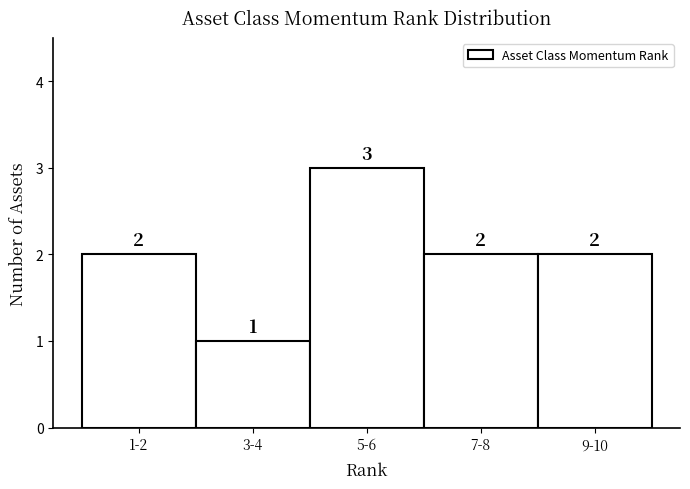

Reading left to right, extract all data points from this chart.

1-2=2	3-4=1	5-6=3	7-8=2	9-10=2